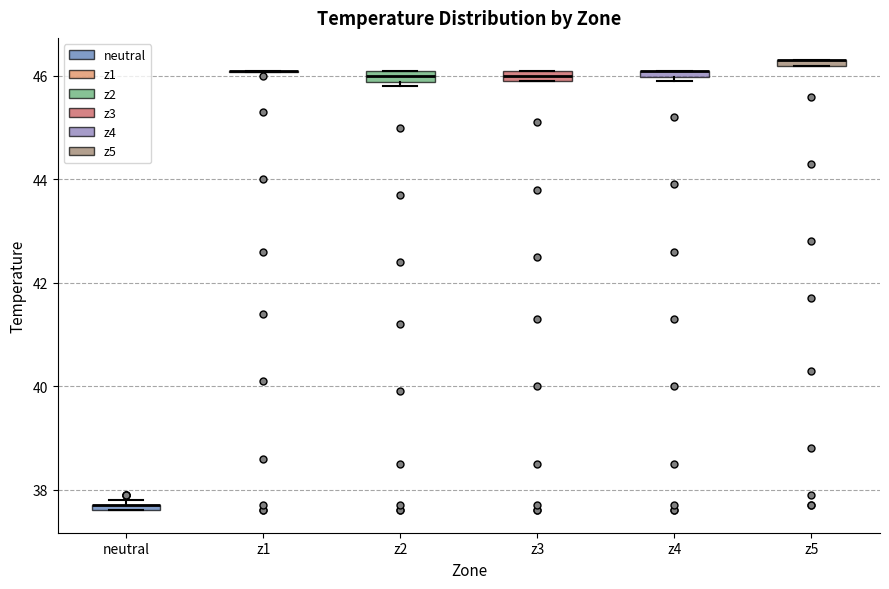

Where is the lower edge of the box for neutral on the y-axis? The values are not printed on the chart, so give them approximately, as read against the axis.

37.6